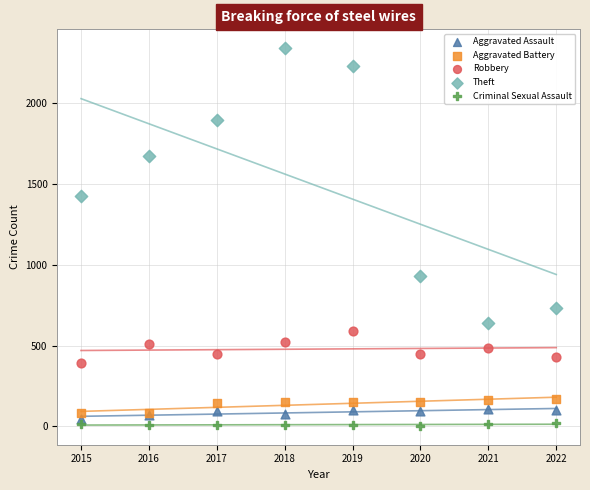

What are all the series names shown in the legend?

Aggravated Assault, Aggravated Battery, Robbery, Theft, Criminal Sexual Assault